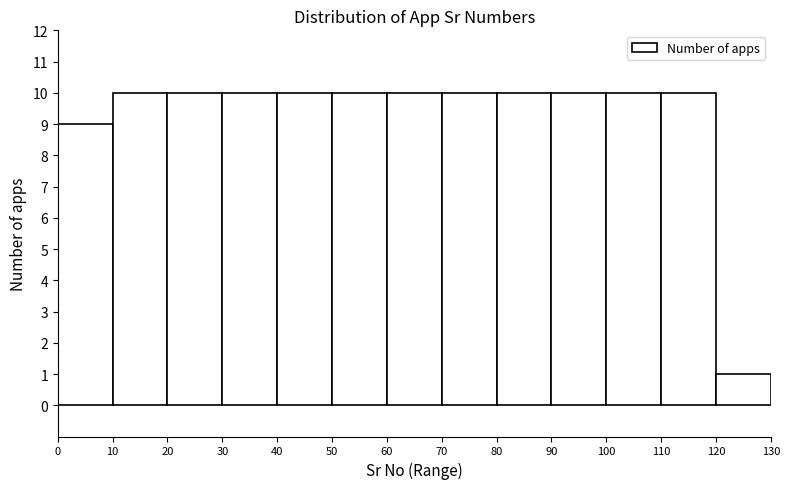

Reading left to right, list every bar in this chart as the range it spans on the x-axis followed by its height. The values are not printed on the chart, so give them approximately, as read against the axis.

0 to 10: 9
10 to 20: 10
20 to 30: 10
30 to 40: 10
40 to 50: 10
50 to 60: 10
60 to 70: 10
70 to 80: 10
80 to 90: 10
90 to 100: 10
100 to 110: 10
110 to 120: 10
120 to 130: 1